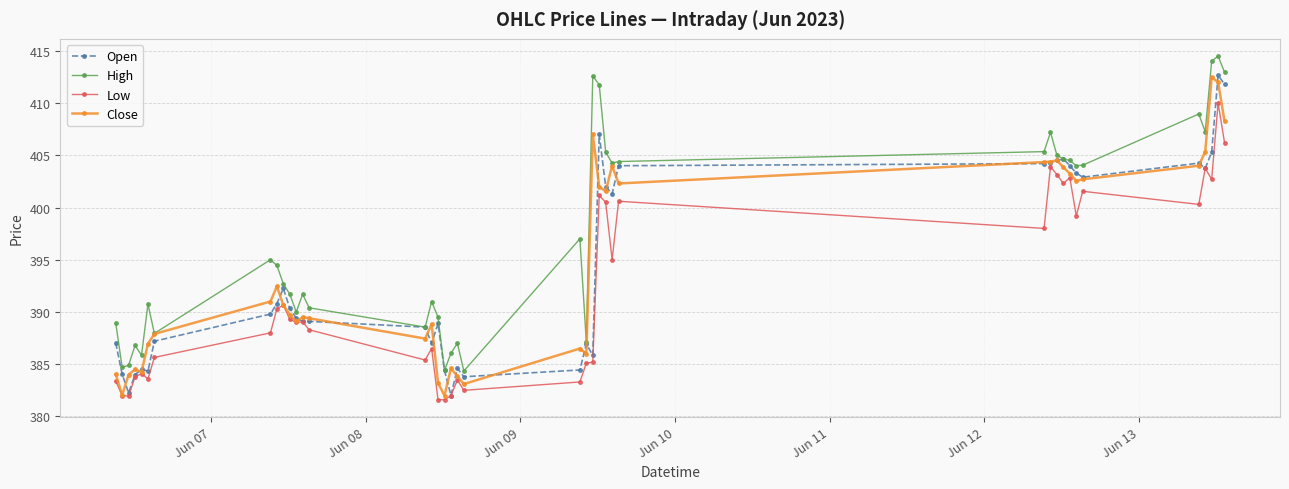

What is the value of the Open point at the 11th from the left?

390.4